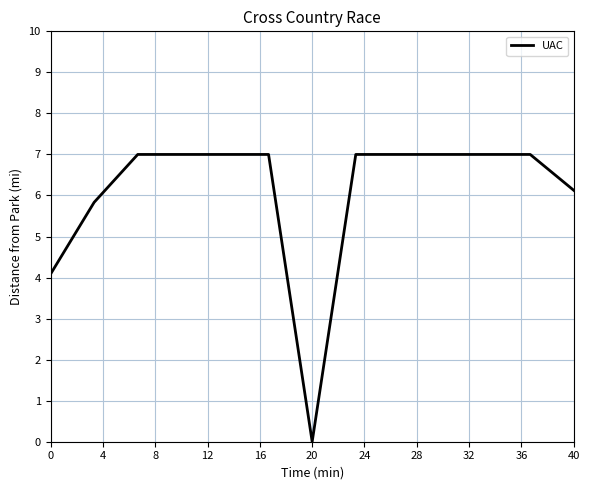

What is the greatest value displayed?

7.0